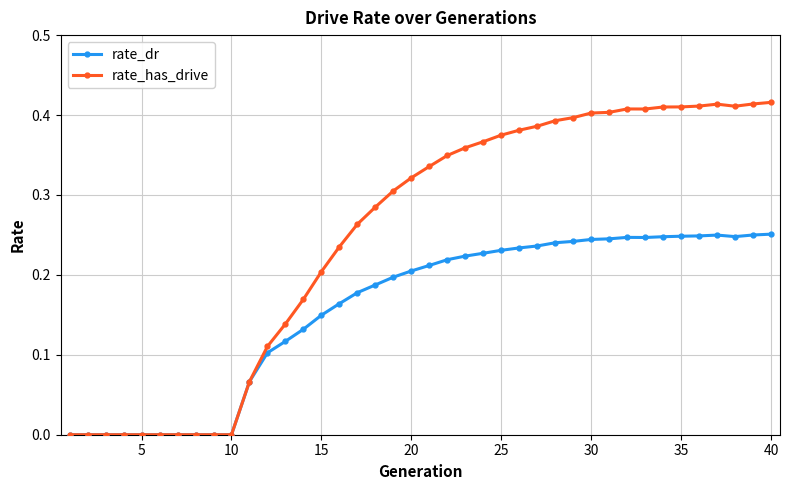

Rank the series by their average value, from highest to lowest.

rate_has_drive, rate_dr